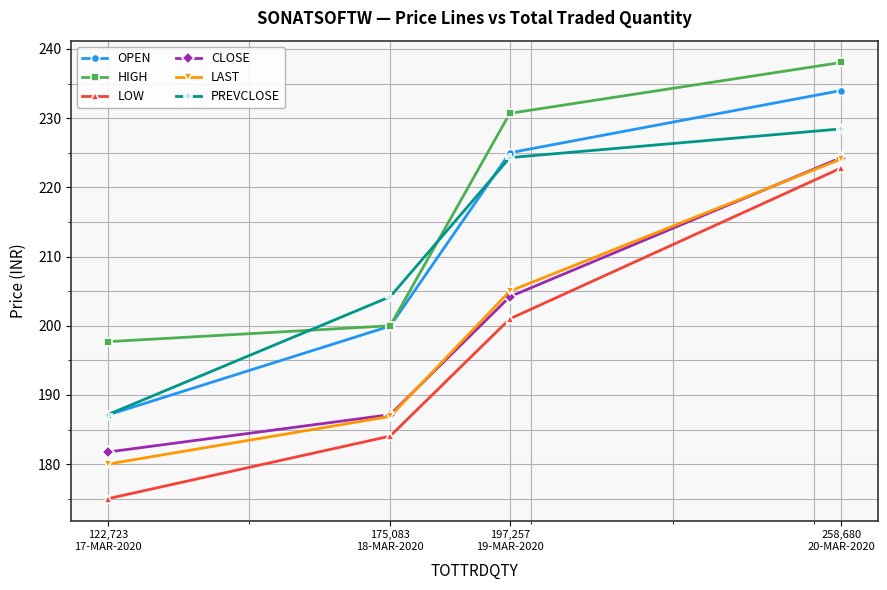

True or false: PREVCLOSE and CLOSE intersect in this chart.

False